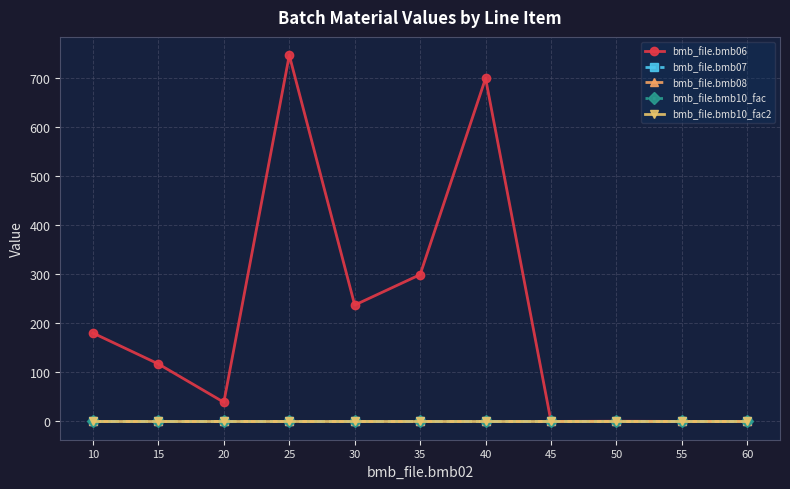

The value of bmb_file.bmb07 at 50 is 1.0. True or false?

True